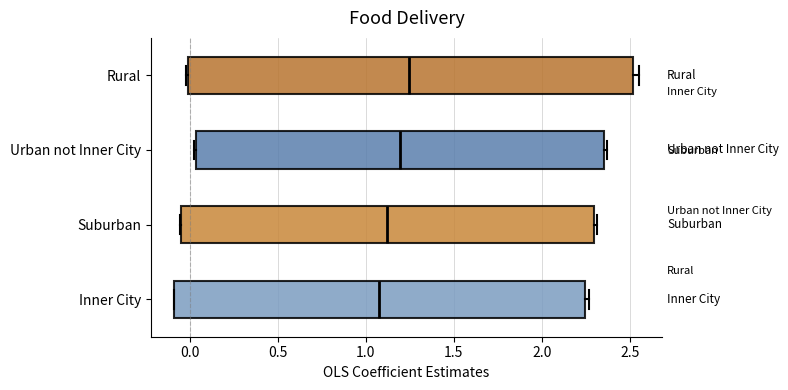

Reading bottom to top, transcribe this box plot: for each box, give where its median line is, the range the box spans, and where its two whiskers end, as read against the x-axis. The values are not printed on the chart, so give them approximately, as read against the axis.

Inner City: median 1.05, box -0.10 to 2.25, whiskers -0.10 to 2.25 (just right of the box's right edge)
Suburban: median 1.10, box -0.05 to 2.30, whiskers -0.05 to 2.30 (just right of the box's right edge)
Urban not Inner City: median 1.20, box 0.05 to 2.35, whiskers 0.05 to 2.35
Rural: median 1.25, box 0.00 to 2.50, whiskers 0.00 to 2.55